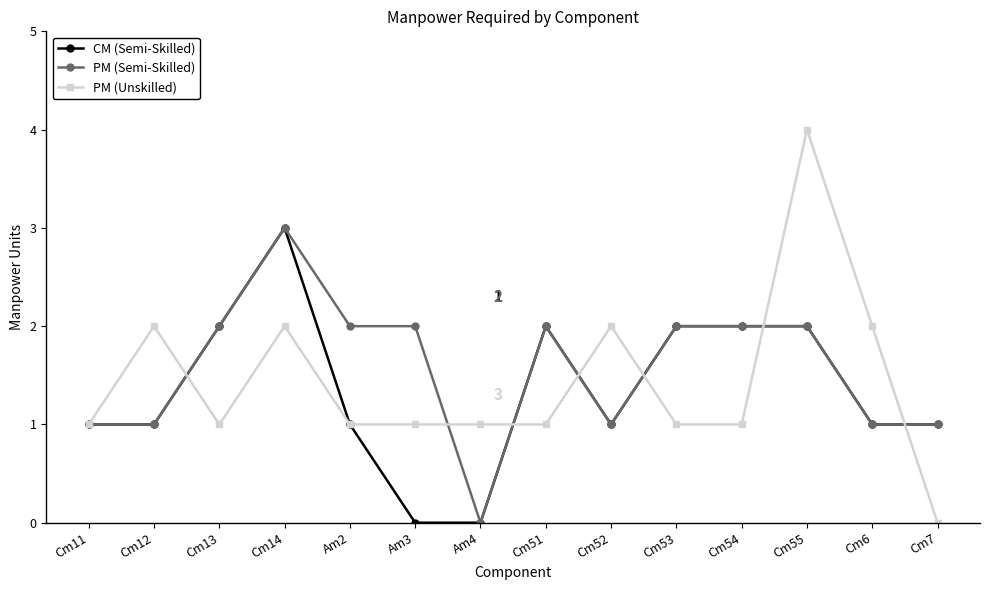

What is the label of the 9th point from the right?

Am3